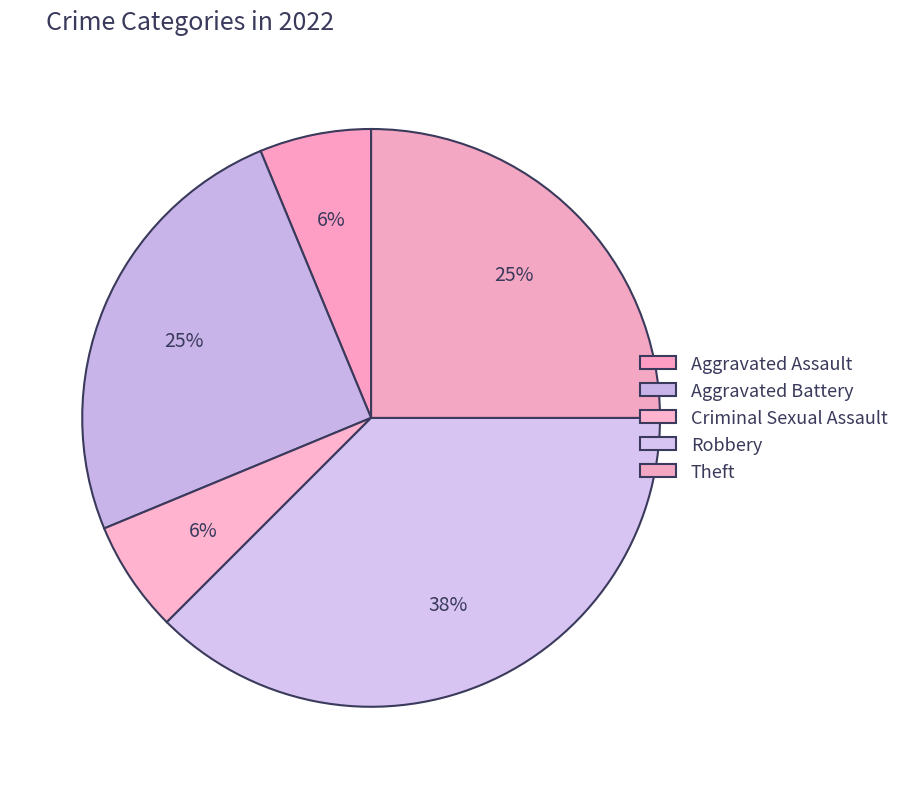

How many segments does this pie chart have?

5